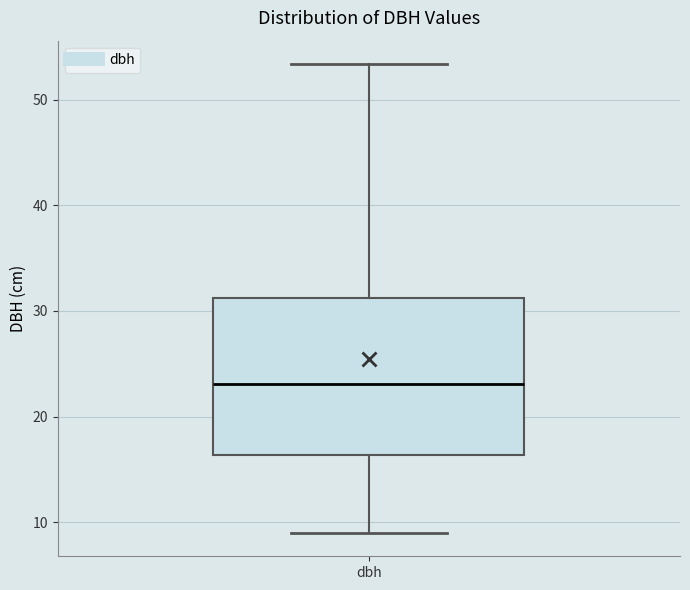

Read this box plot against the y-axis: the position of the median line, the range covered by the box, and the ends of both whiskers. The values are not printed on the chart, so give them approximately, as read against the axis.

median 23, box 16 to 31, whiskers 9 to 53